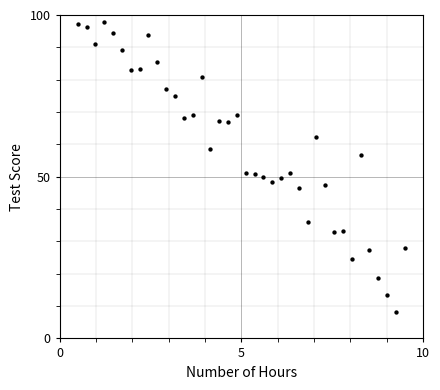

What is the range of Y values (max minus min)?

89.5